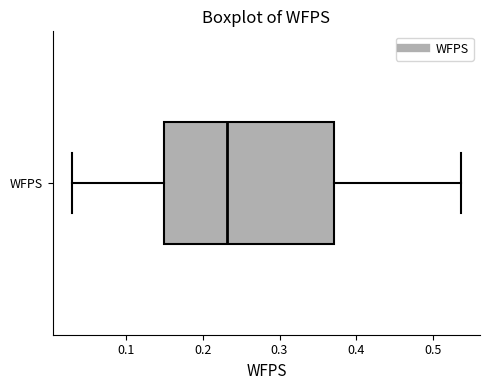

Transcribe this box plot: give where the median line is, the range the box spans, and where the two whiskers end, as read against the x-axis. The values are not printed on the chart, so give them approximately, as read against the axis.

median 0.23, box 0.15 to 0.37, whiskers 0.03 to 0.54